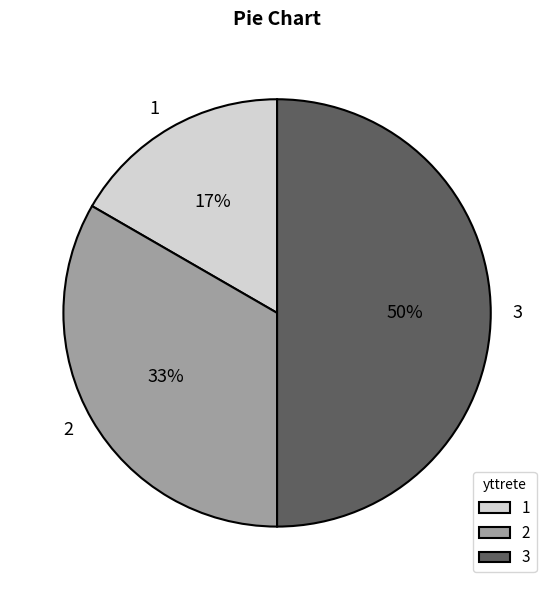

Does 1 represent more than half of the total?

No